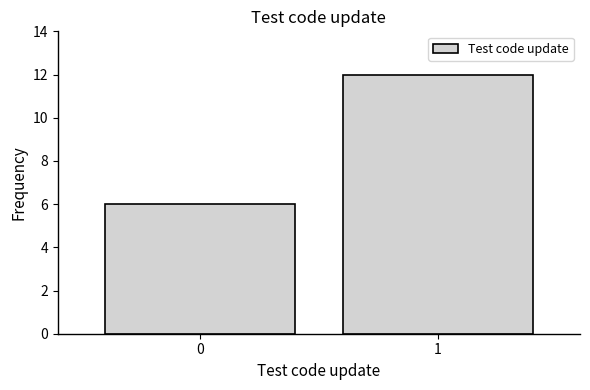

Reading right to left, list all the values displayed in this chart.

1=12	0=6